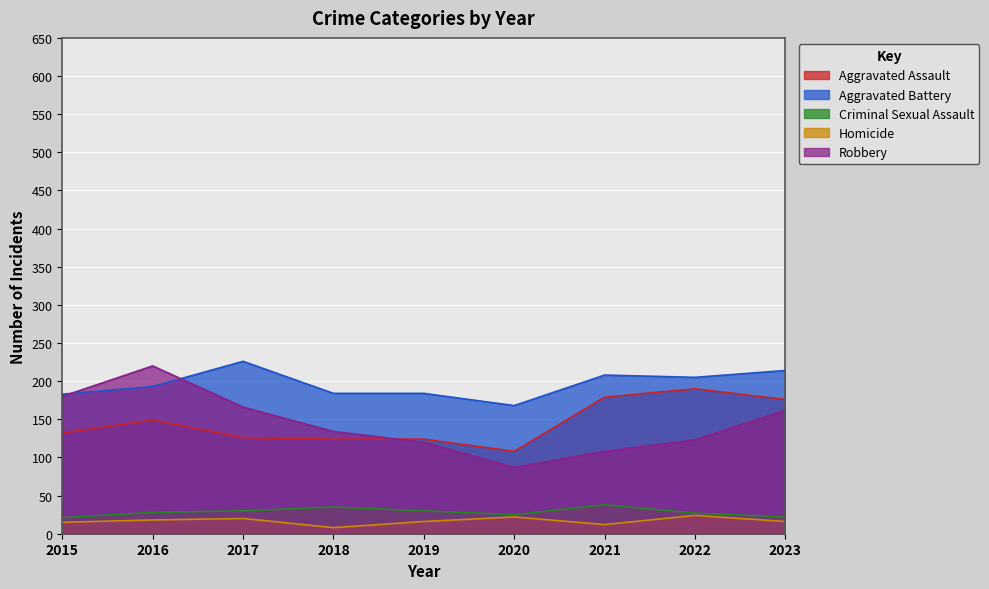

Rank the categories by Criminal Sexual Assault value from lowest to highest.

2015, 2023, 2020, 2022, 2016, 2017, 2019, 2018, 2021